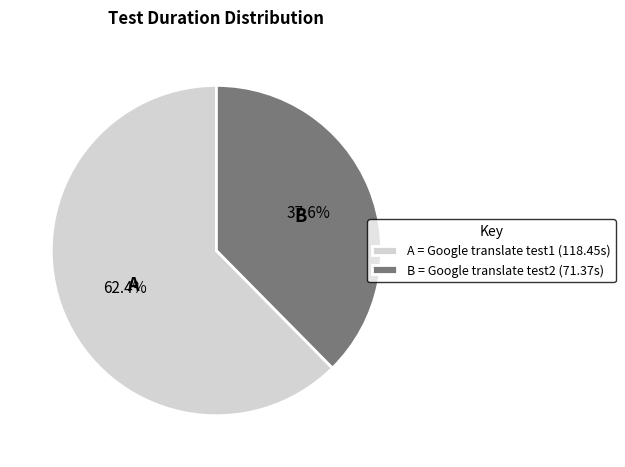

How many segments does this pie chart have?

2